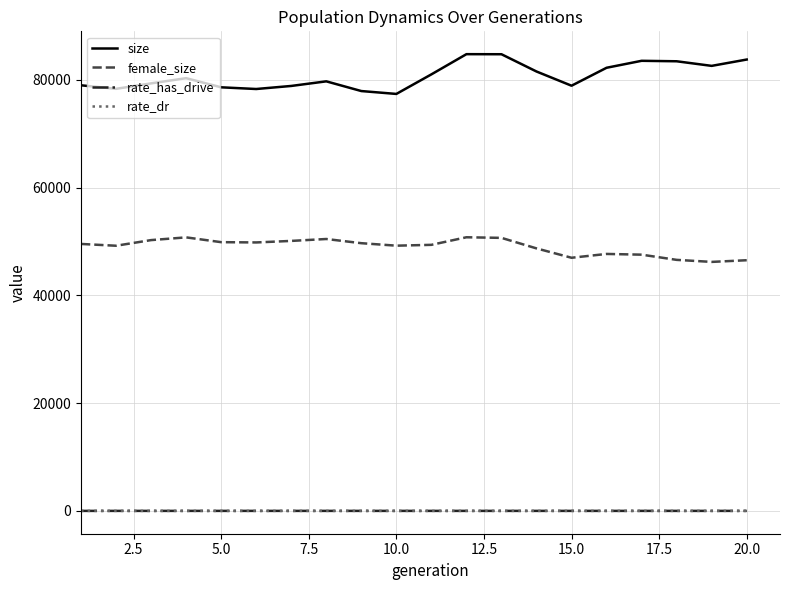

True or false: rate_has_drive and female_size intersect in this chart.

False